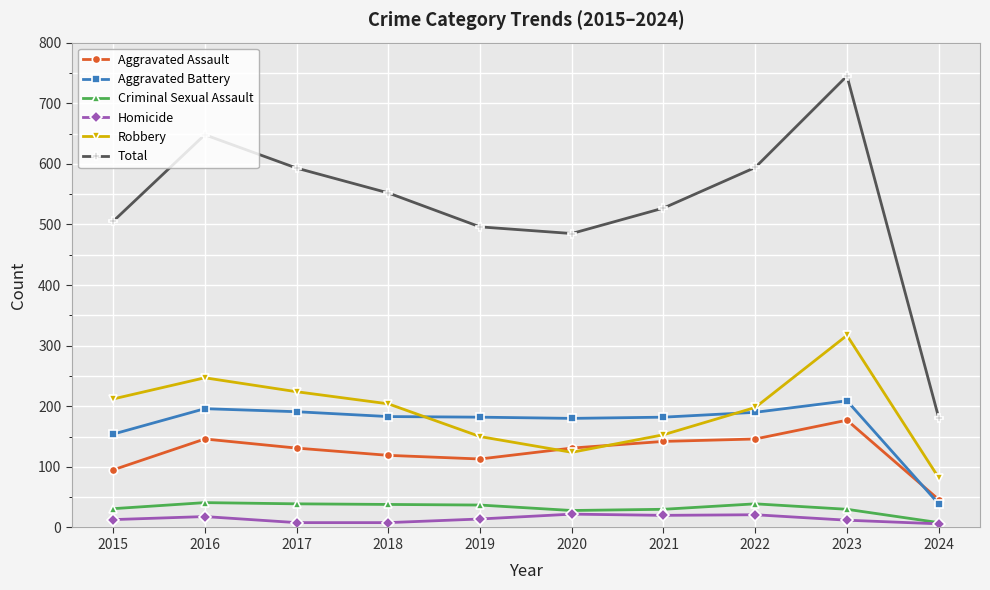

Where is the first local minimum for Robbery?

2020